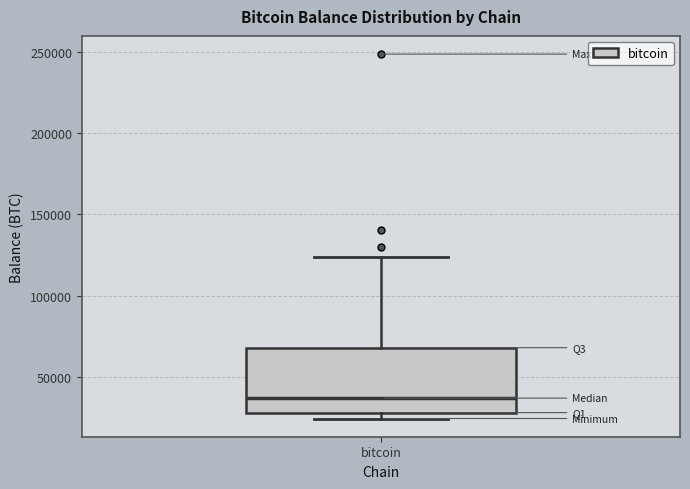

Where does the median line of the box for bitcoin sit on the y-axis? The values are not printed on the chart, so give them approximately, as read against the axis.

35000